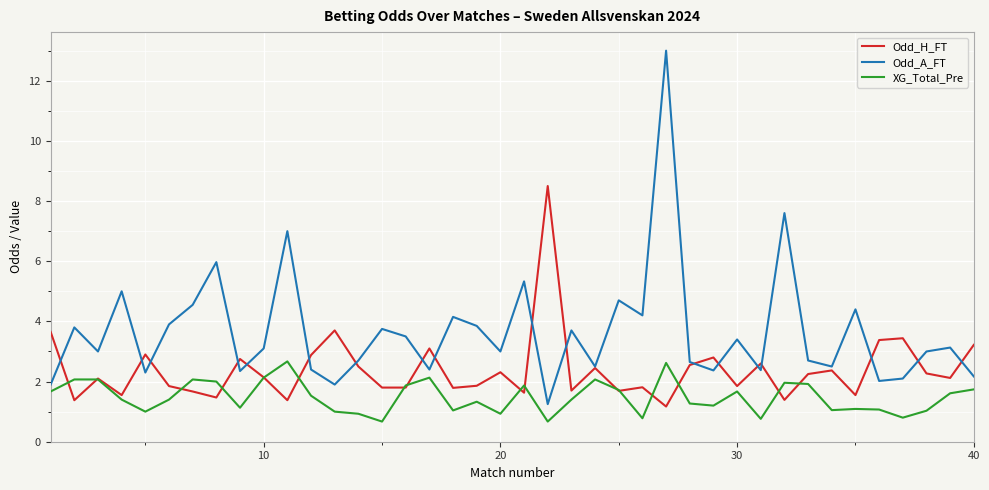

What is the greatest value displayed?

13.0